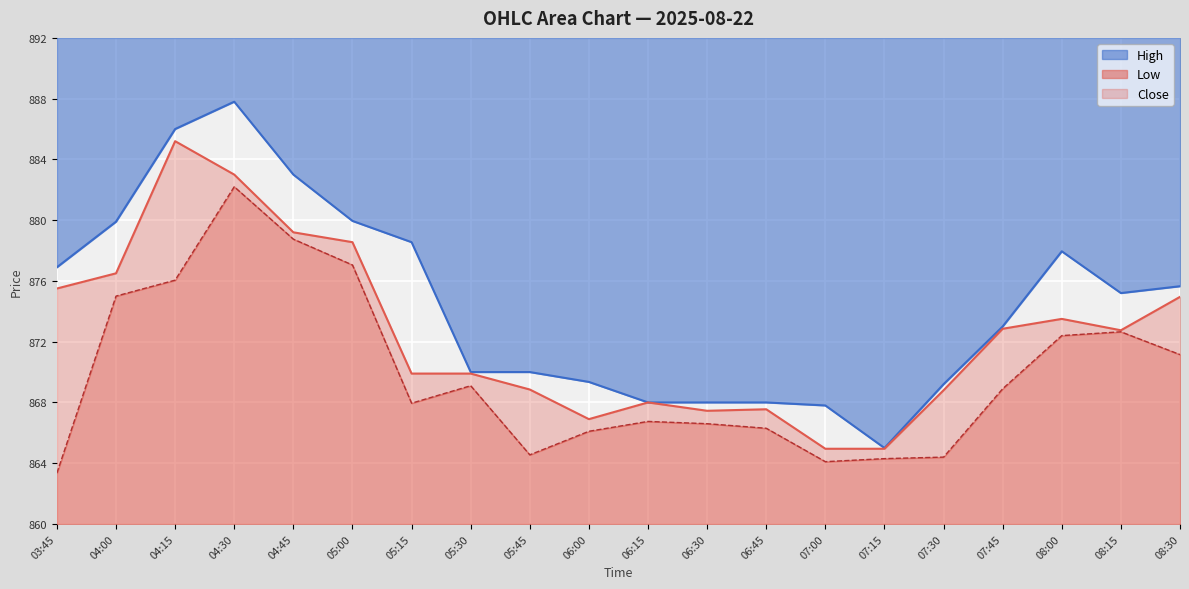

The value of Close at 06:00 is 1506.9. True or false?

False